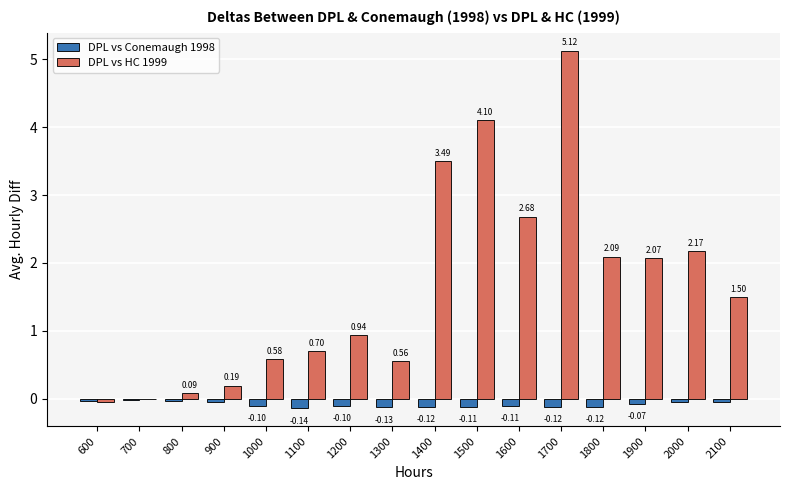

Which series has the largest total across all categories?

DPL vs HC 1999